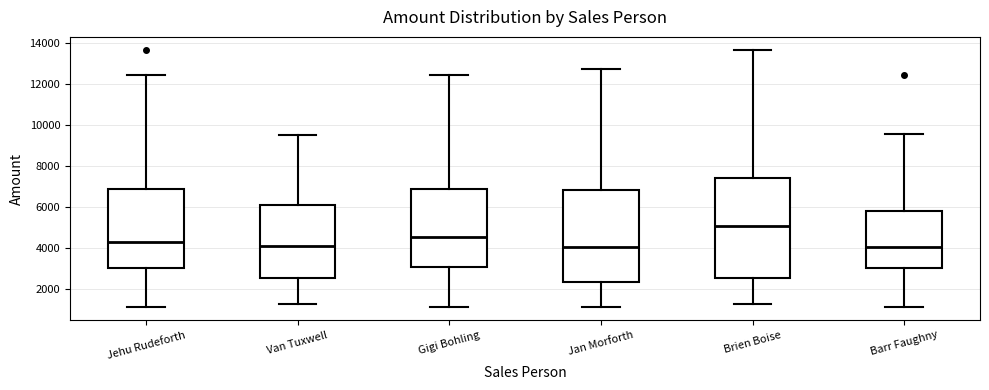

Which box is the tallest, from its lower edge to its upper edge?

Brien Boise